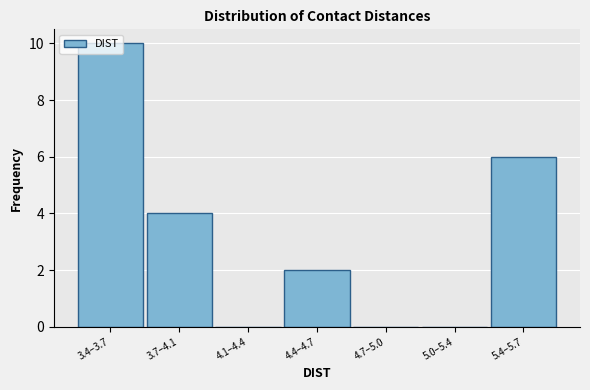

What is the sum of all values?

22